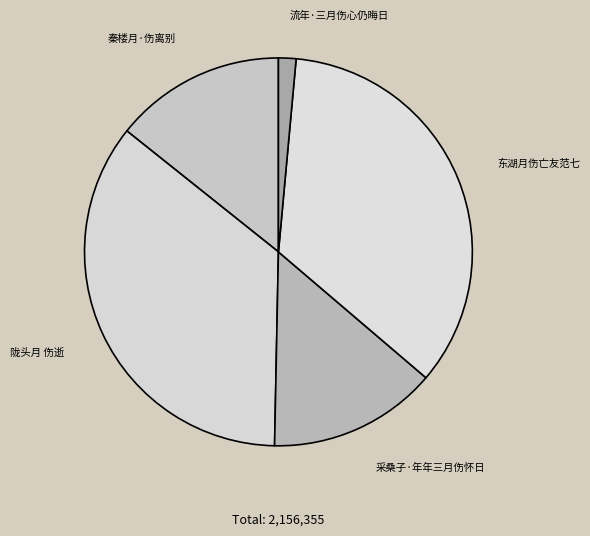

Count the number of slices in the pie.

5